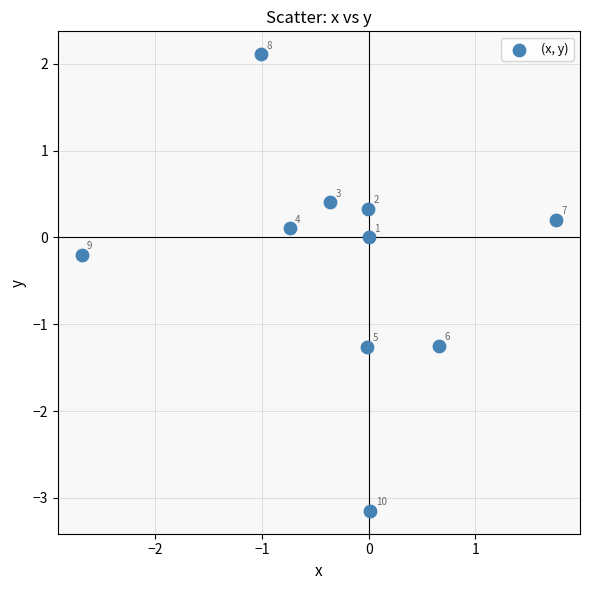

What is the range of Y values (max minus min)?

5.3